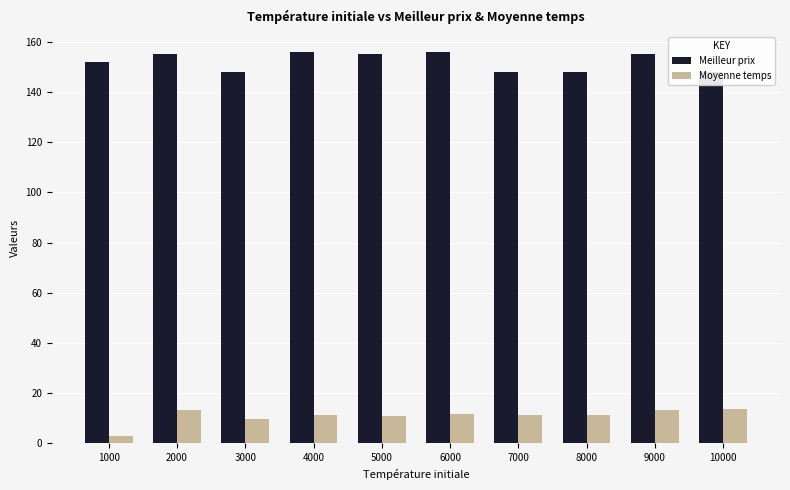

The value of Meilleur prix at 1000 is 152.0. True or false?

True